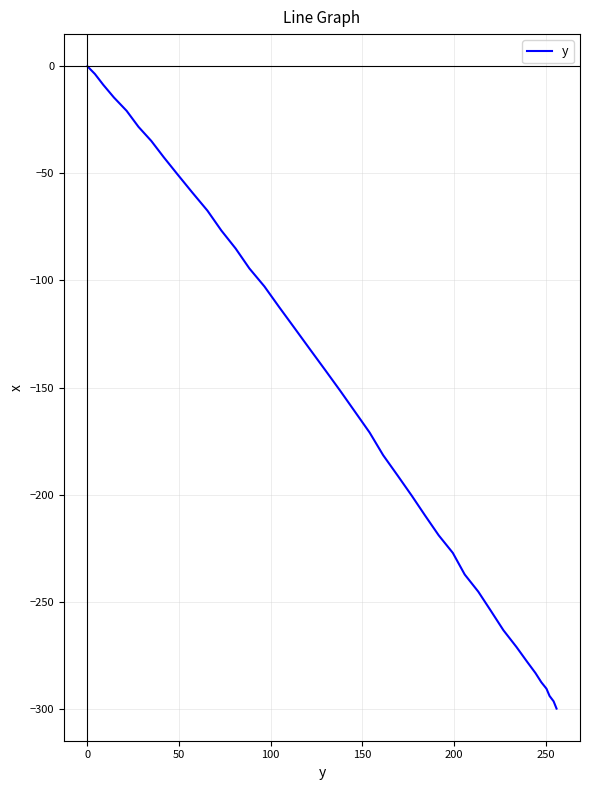

What is the sum of all values?

-6212.8